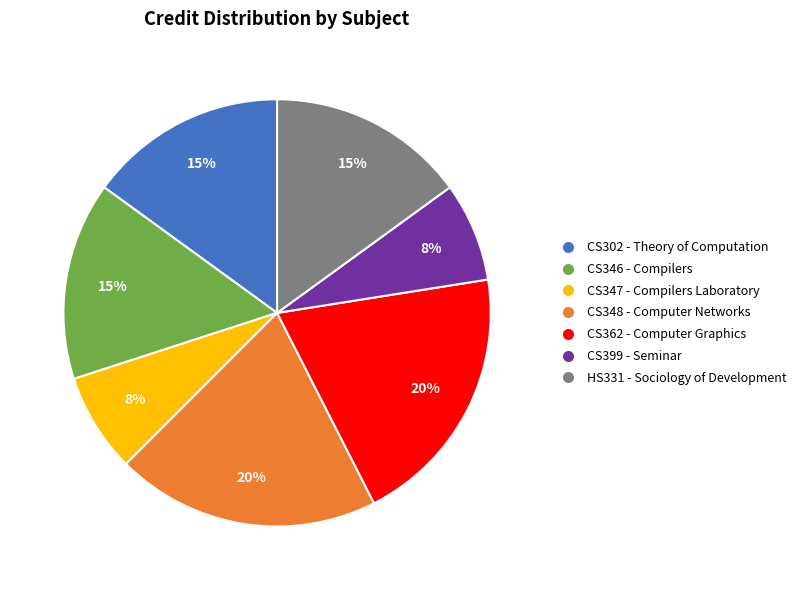

To the nearest percent, what is the difference between the largest and smallest slice percentages?

12%